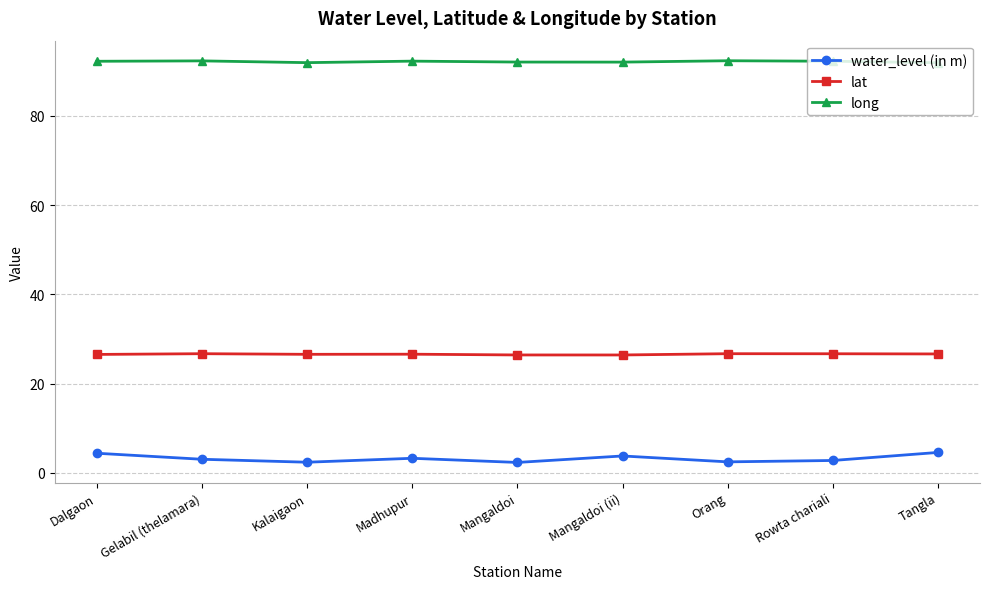

Rank the series by their average value, from lowest to highest.

water_level (in m), lat, long